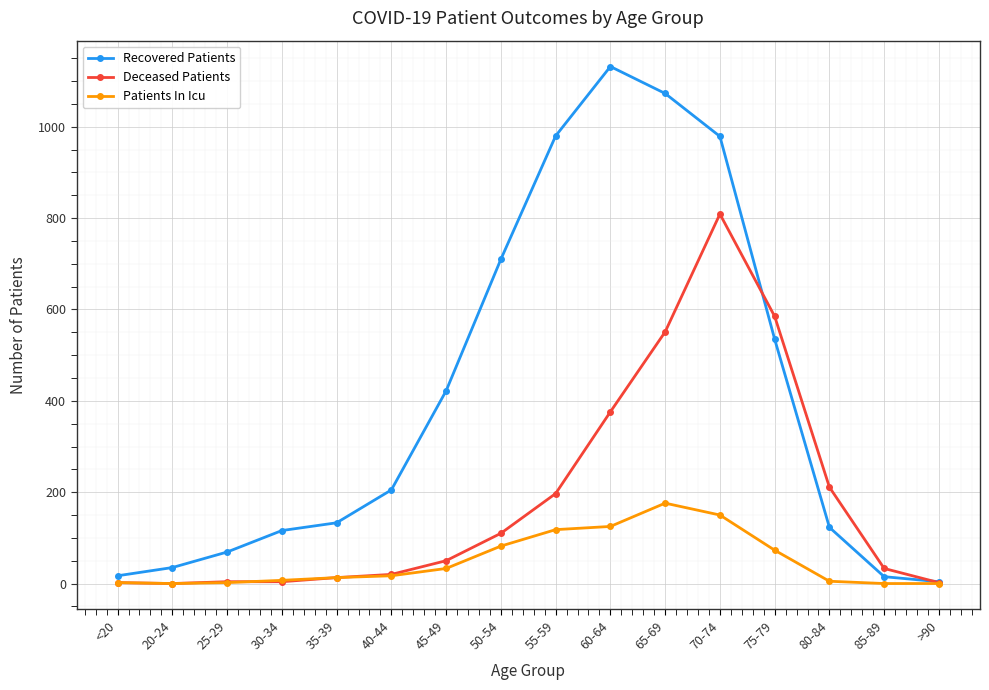

What is the maximum value shown in the chart?

1132